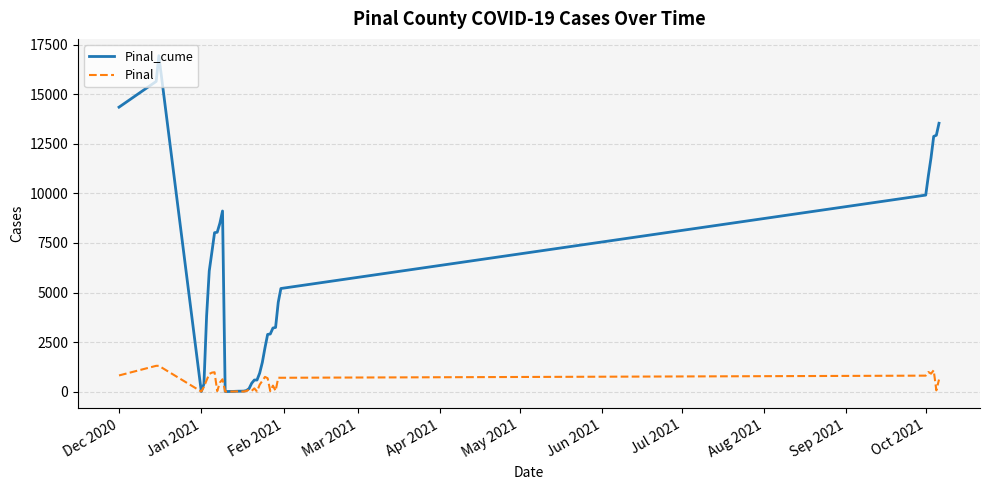

Which series has the largest total across all categories?

Pinal_cume